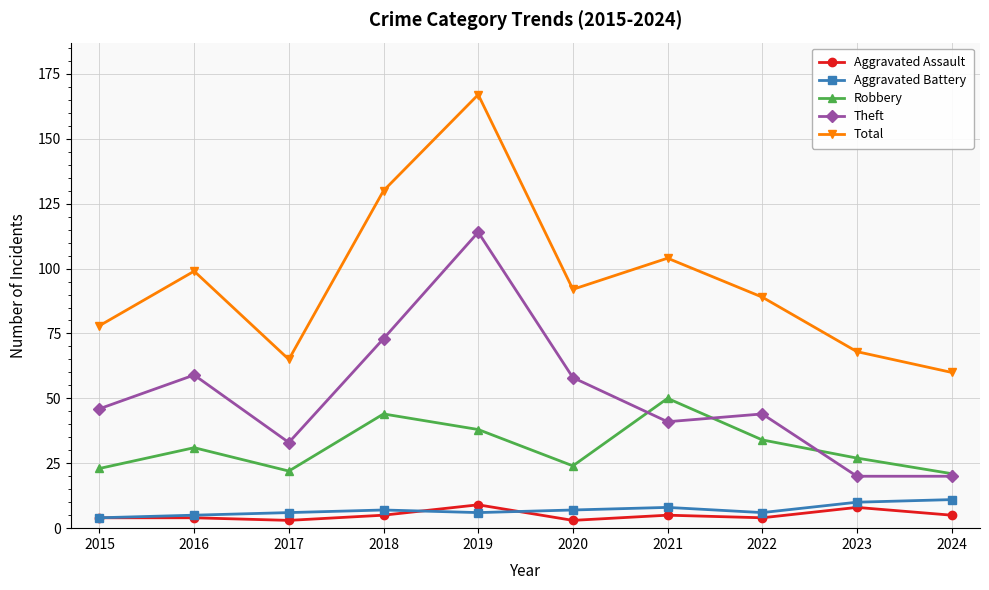

True or false: Robbery has more than 2 interior local peaks.

True